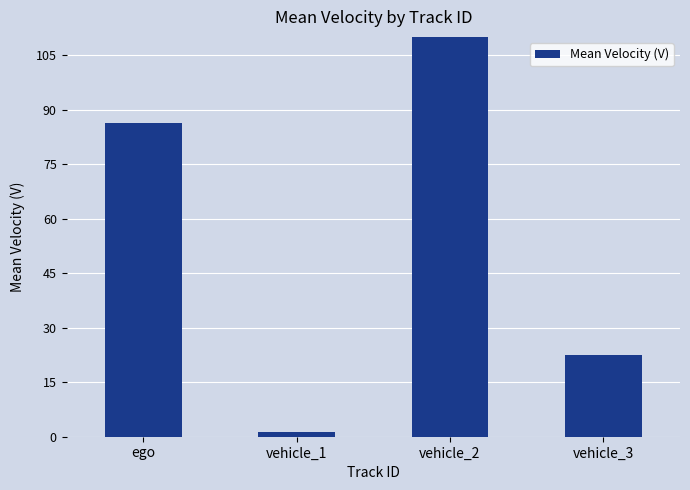

Is it true that the value at ego is 147.0?

False